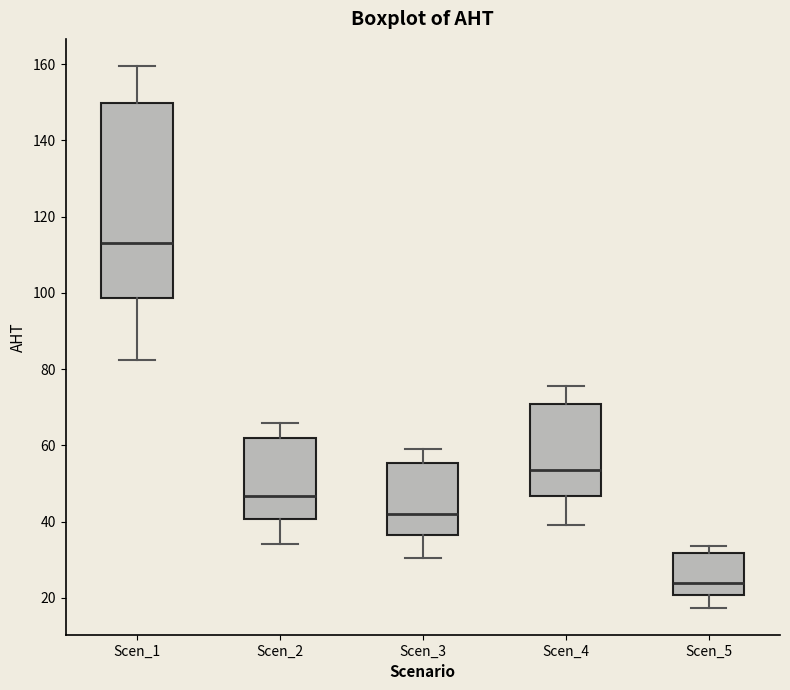

Which box has the highest median line?

Scen_1